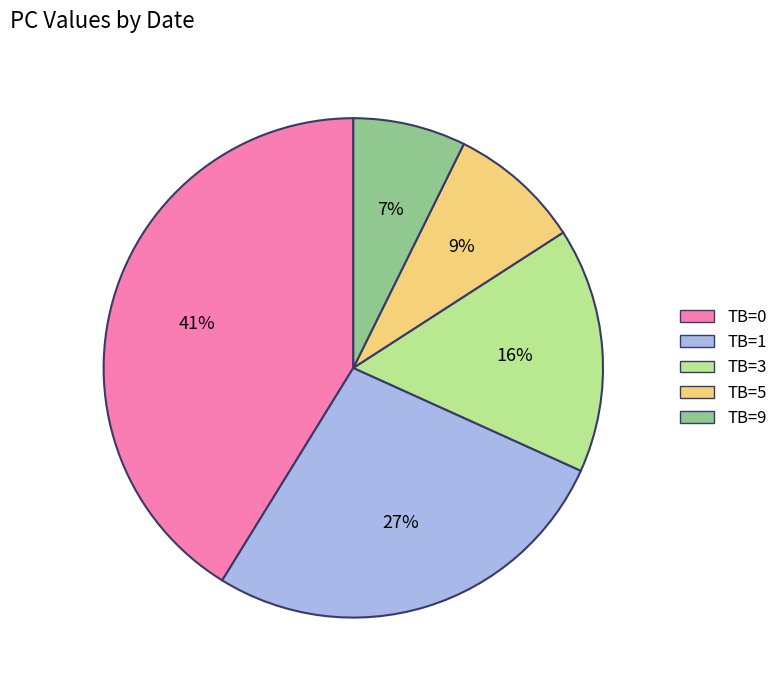

How many segments does this pie chart have?

5